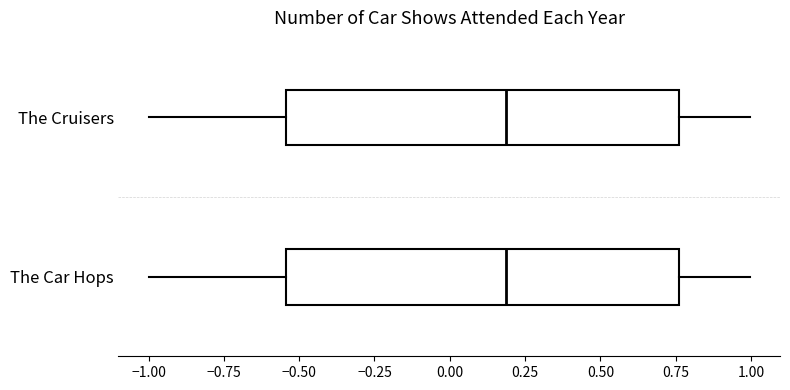

Reading bottom to top, read every box against the x-axis: the position of its median line, the range the box covers, and the ends of its whiskers. The values are not printed on the chart, so give them approximately, as read against the axis.

The Car Hops: median 0.20, box -0.55 to 0.75, whiskers -1.00 to 1.00
The Cruisers: median 0.20, box -0.55 to 0.75, whiskers -1.00 to 1.00